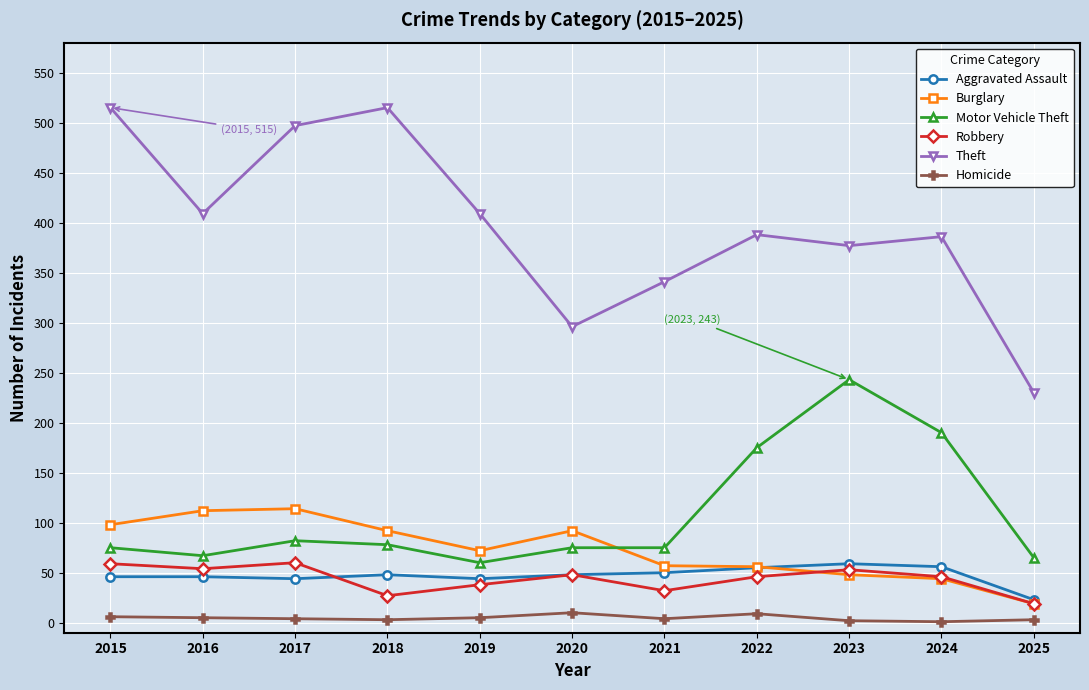

What is the value of the Theft point at the 7th from the left?

341